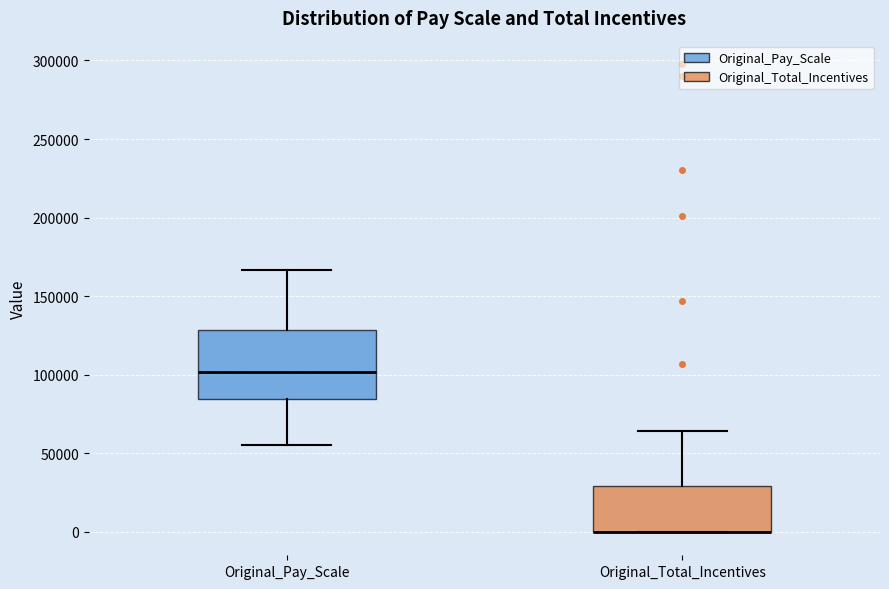

Reading left to right, read every box against the y-axis: the position of its median line, the range the box covers, and the ends of its whiskers. The values are not printed on the chart, so give them approximately, as read against the axis.

Original_Pay_Scale: median 100000, box 85000 to 130000, whiskers 55000 to 165000
Original_Total_Incentives: median 0 (drawn on the box's lower edge), box 0 to 30000, whiskers 0 to 65000